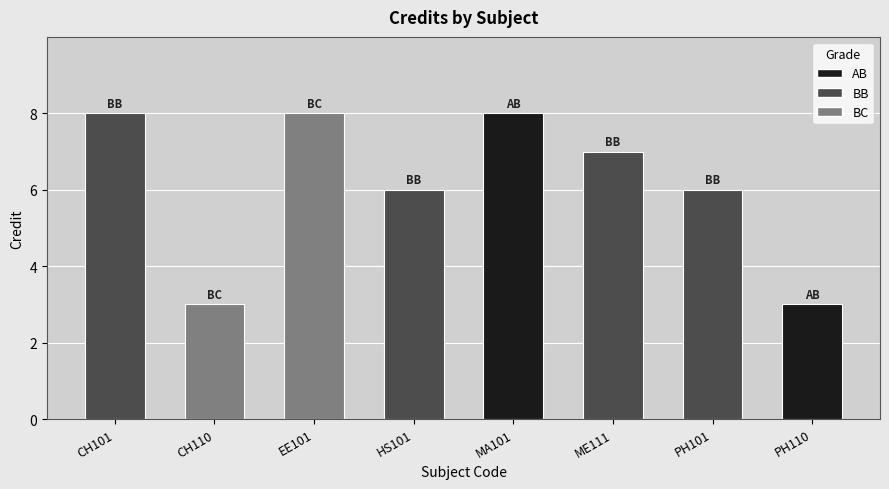

How many data points does each series have?

8